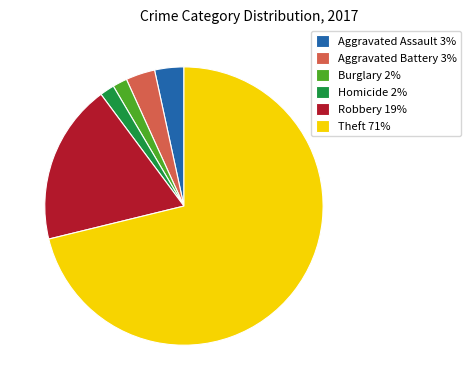

Combined, do Aggravated Assault 3% and Robbery 19% account for over 50%?

No